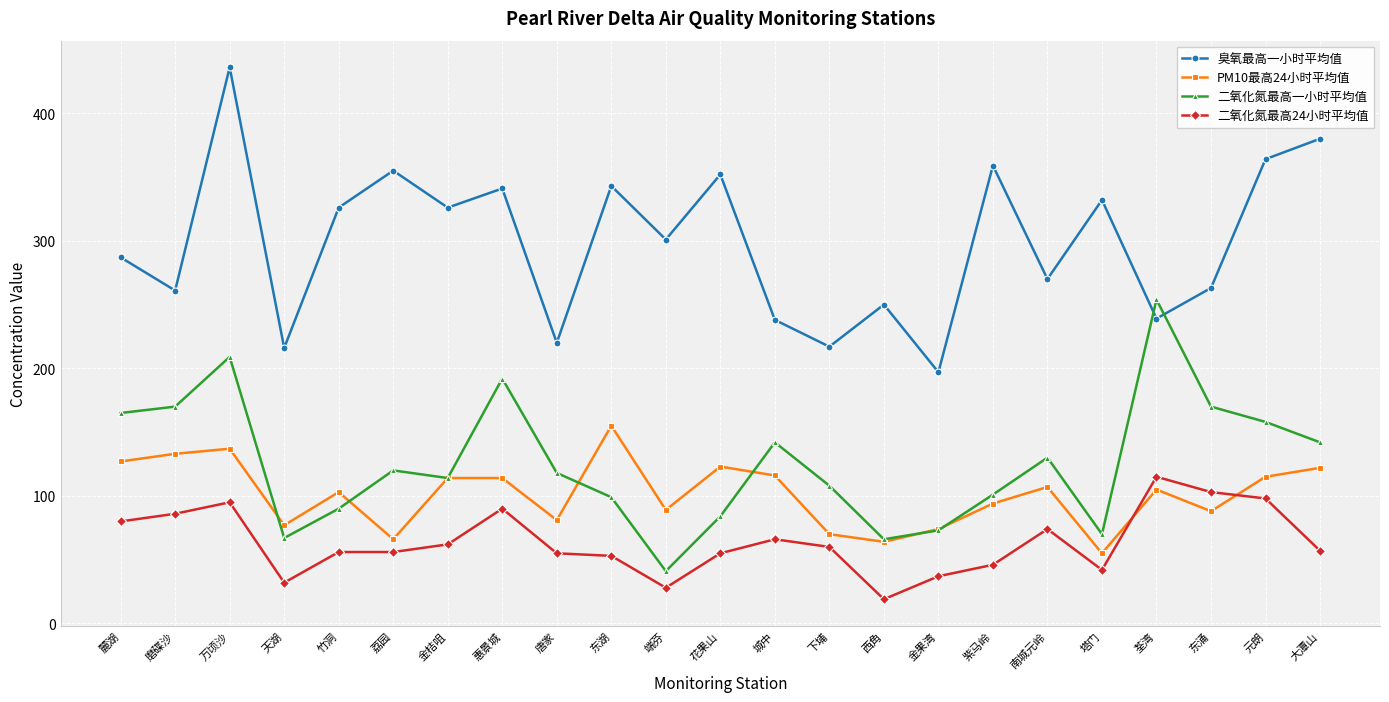

Where does the 臭氧最高一小时平均值 series first go above 301?

万顷沙